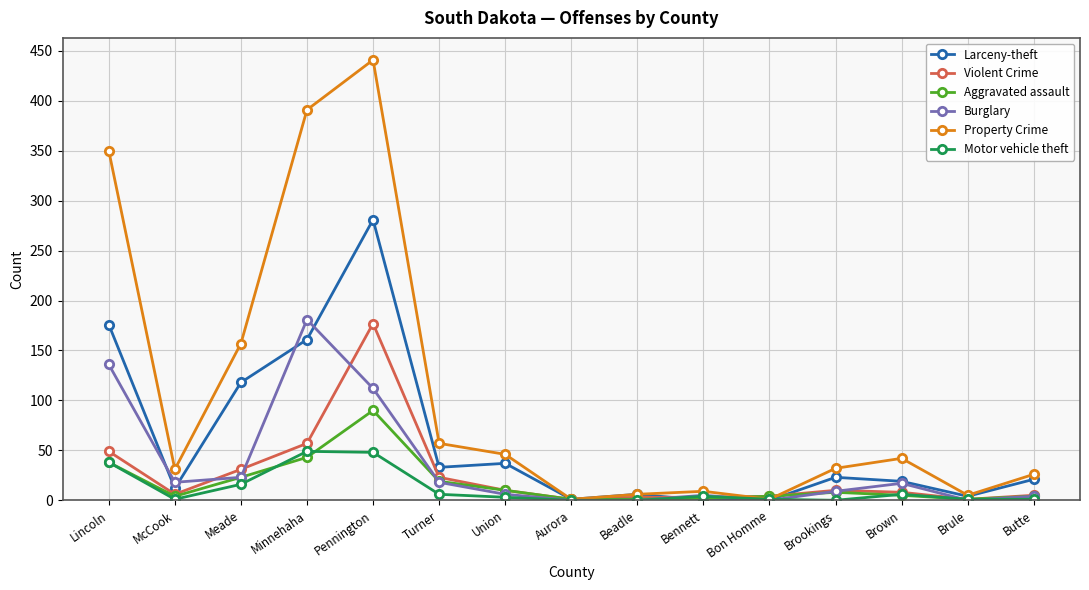

How many series are shown in this chart?

6